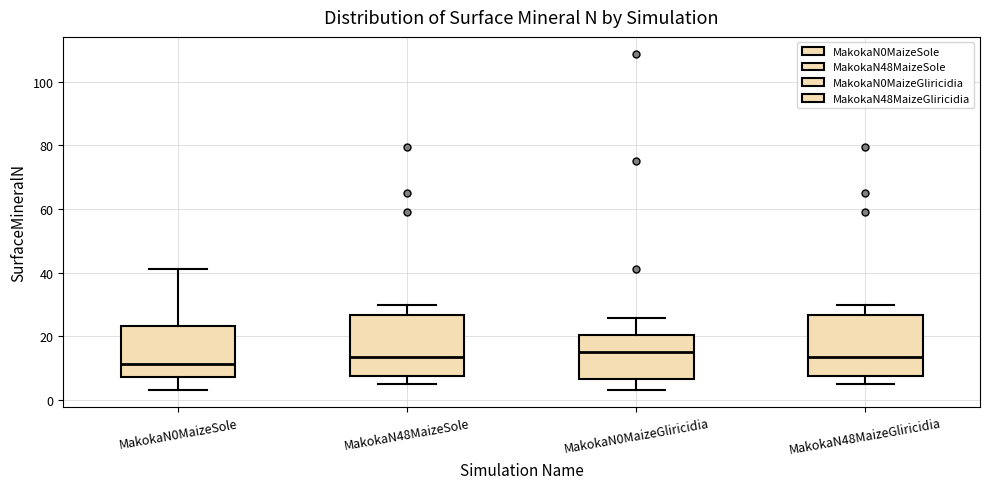

Reading left to right, transcribe this box plot: for each box, give where its median line is, the range the box spans, and where its two whiskers end, as read against the y-axis. The values are not printed on the chart, so give them approximately, as read against the axis.

MakokaN0MaizeSole: median 12, box 8 to 24, whiskers 4 to 42
MakokaN48MaizeSole: median 14, box 8 to 26, whiskers 4 to 30
MakokaN0MaizeGliricidia: median 14, box 6 to 20, whiskers 4 to 26
MakokaN48MaizeGliricidia: median 14, box 8 to 26, whiskers 4 to 30